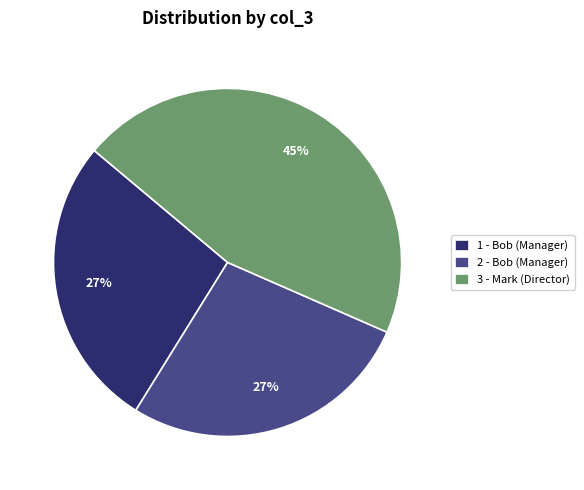

Which has a higher value, 3 - Mark (Director) or 2 - Bob (Manager)?

3 - Mark (Director)